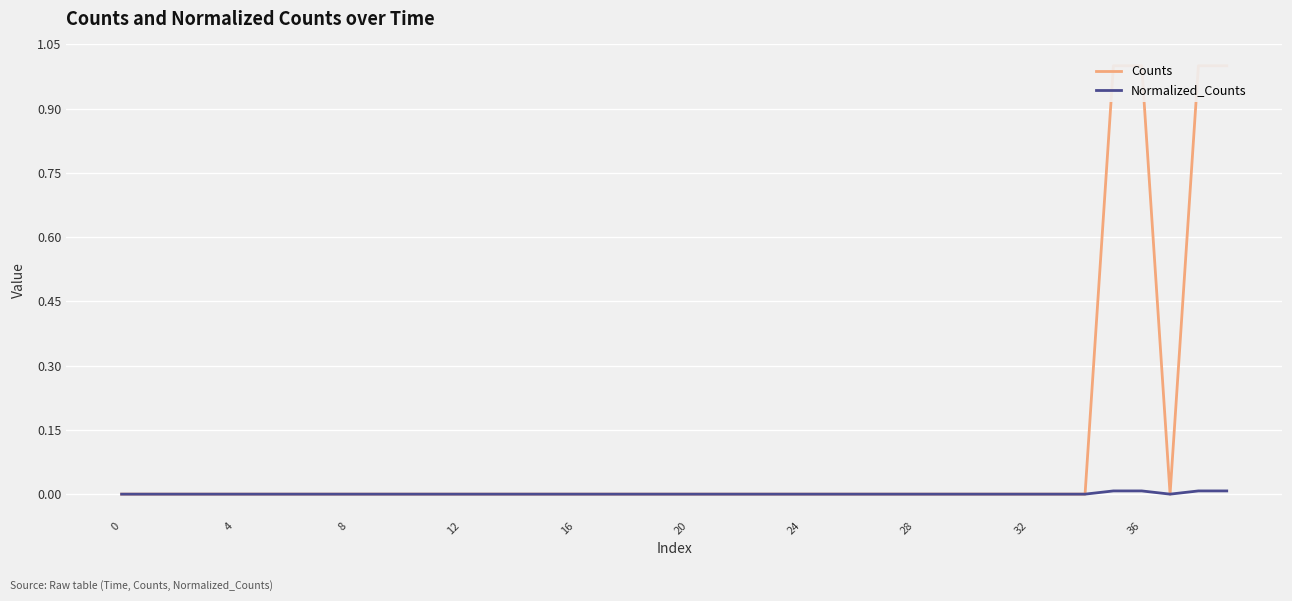

Which has a higher value, 4 or 8?

4